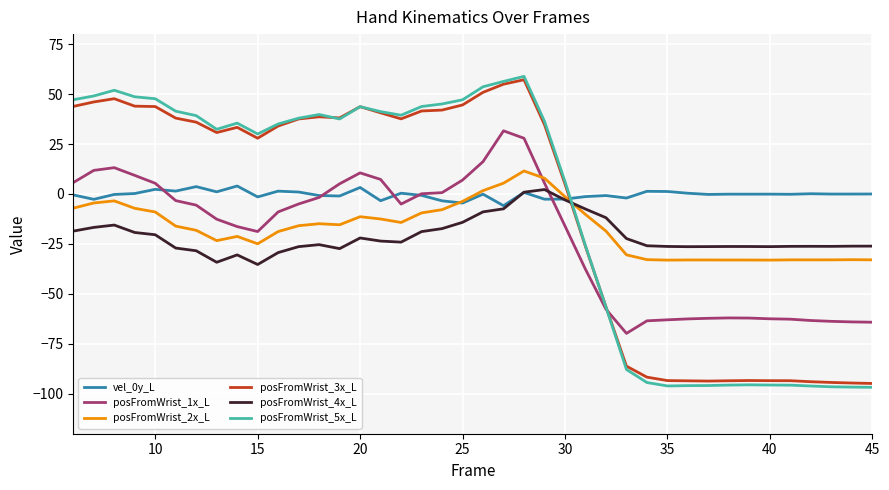

What is the greatest value displayed?

58.8